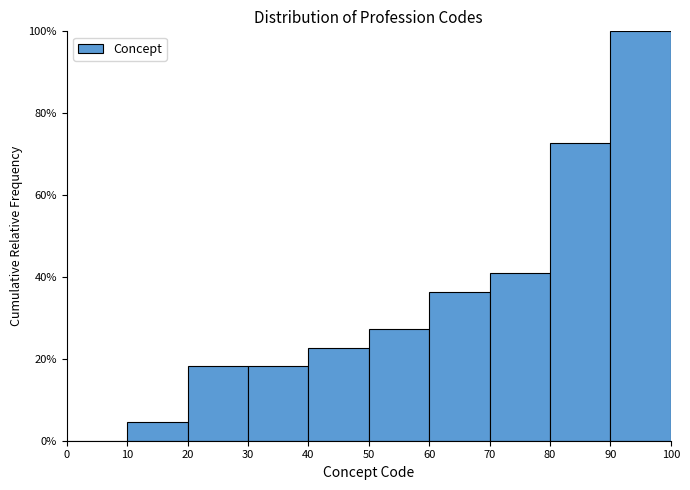

Over which range of the x-axis is the bar tallest?

90 to 100